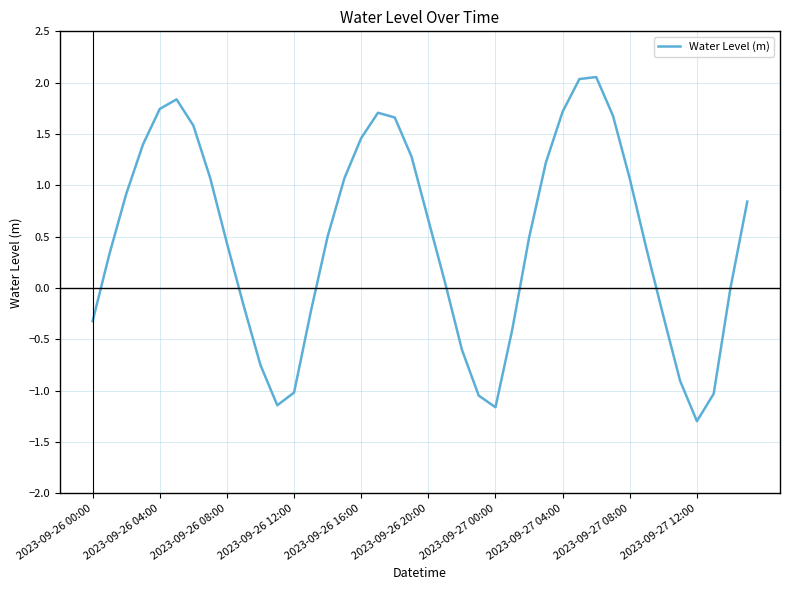

What is the smallest value displayed?

-1.3